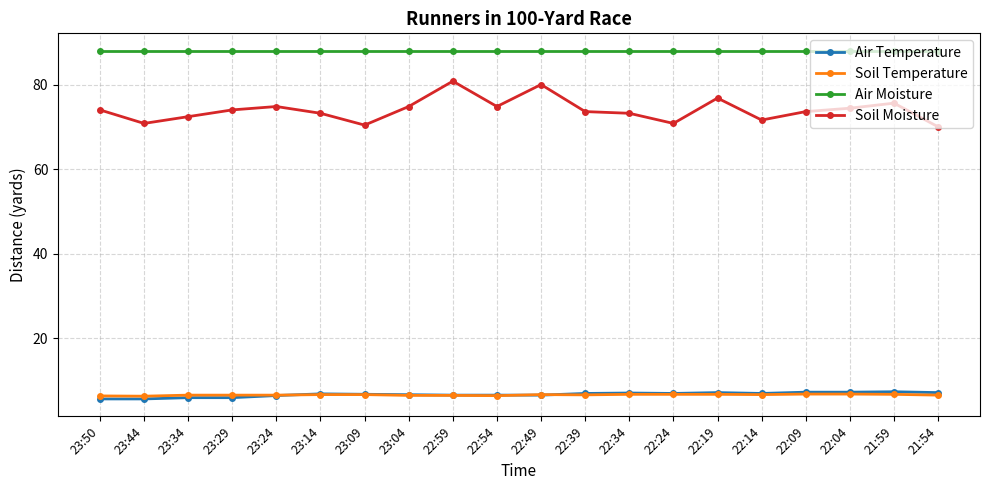

What is the total value across all series at 23:34?

172.8